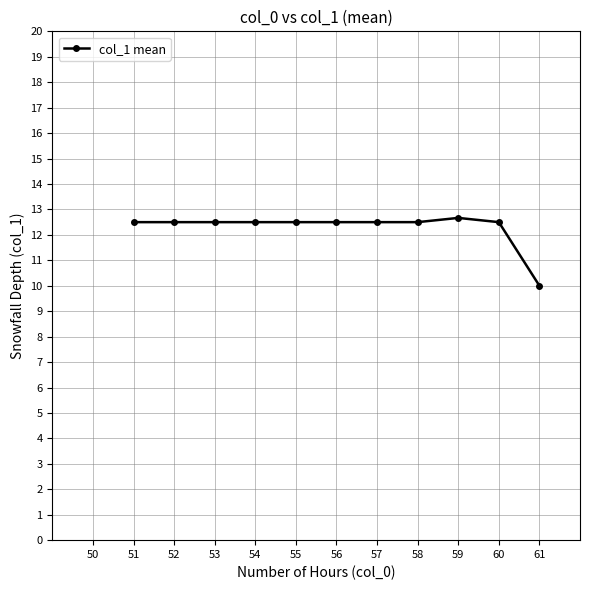

At which label is the value closest to 11?

61